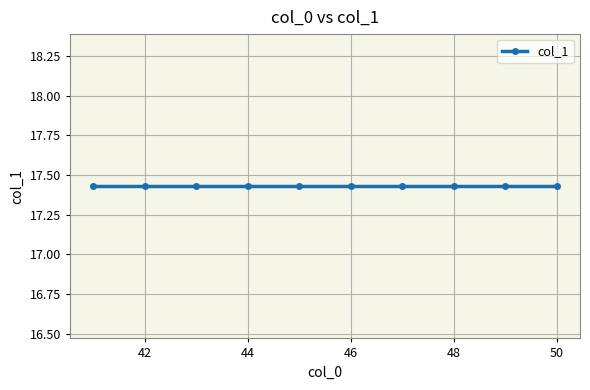

Where is the data nearest to the value 17?

43